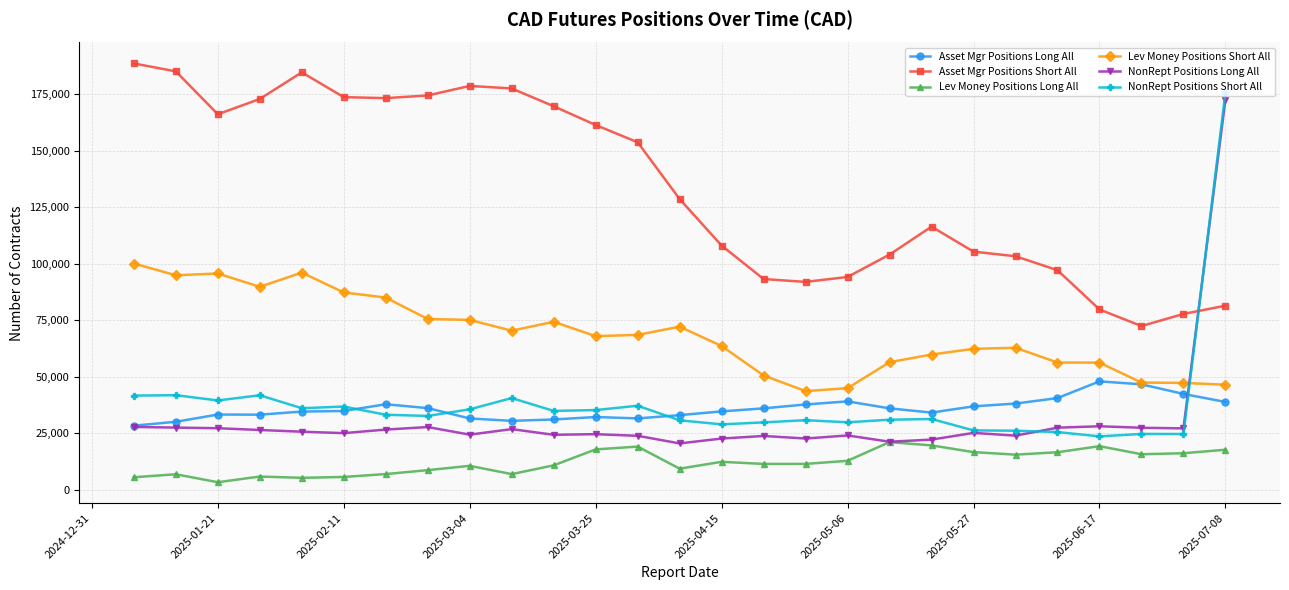

How many lines are shown in the chart?

6